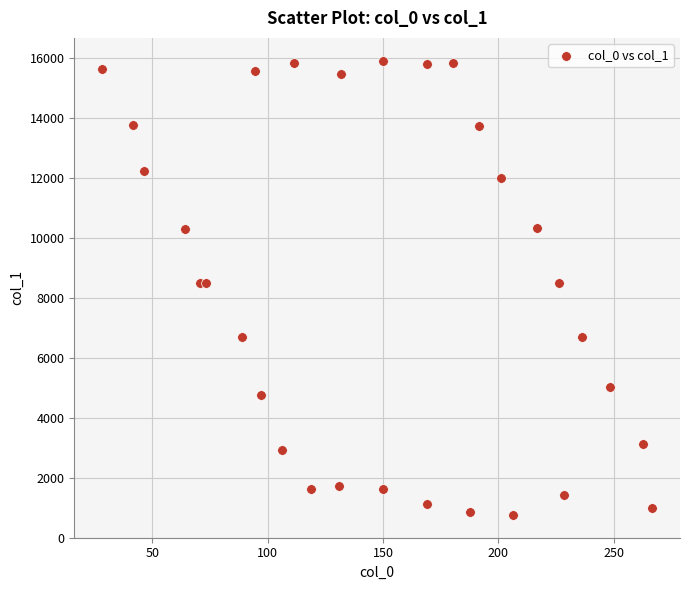

What is the range of Y values (max minus min)?

15159.6